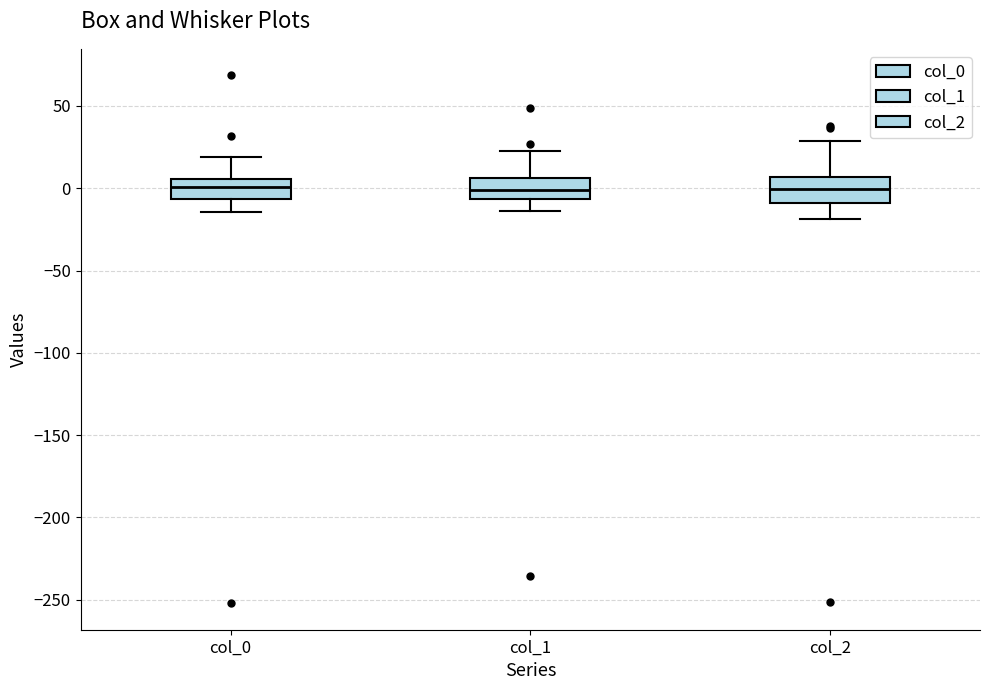

Reading left to right, transcribe this box plot: for each box, give where its median line is, the range the box spans, and where its two whiskers end, as read against the y-axis. The values are not printed on the chart, so give them approximately, as read against the axis.

col_0: median 0, box -5 to 5, whiskers -15 to 20
col_1: median 0, box -5 to 5, whiskers -15 to 25
col_2: median 0, box -10 to 5, whiskers -20 to 30